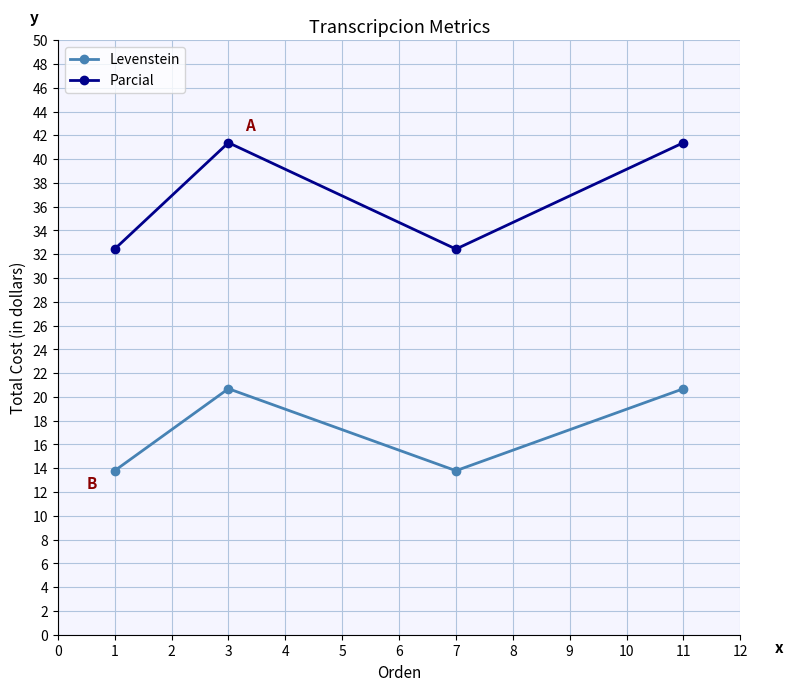

Which series has the largest range (max minus min)?

Parcial